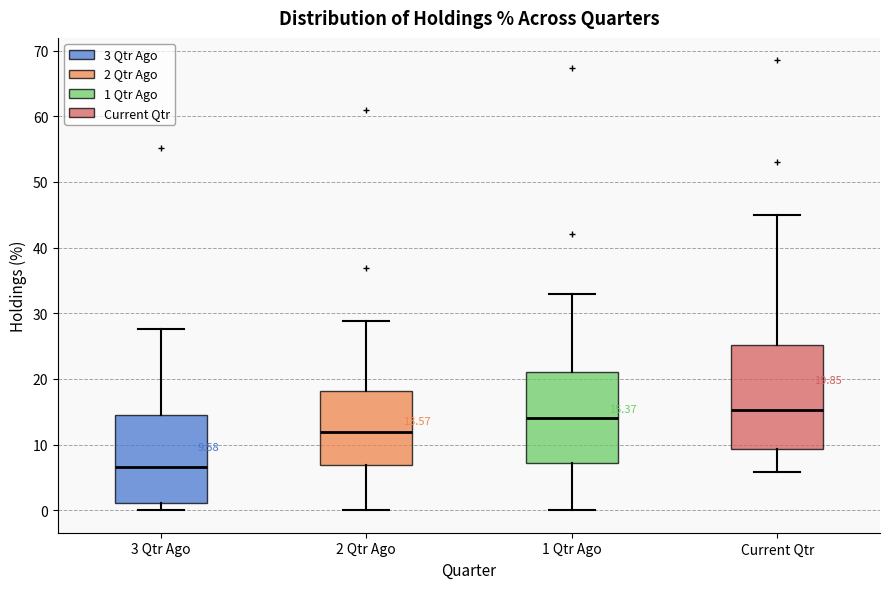

Comparing the boxes themselves (not the whiskers), which one is the tallest?

Current Qtr